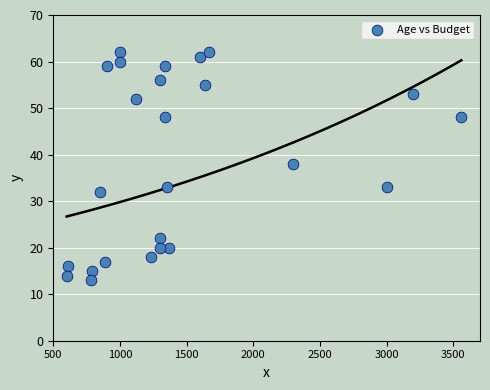

What is the range of Y values (max minus min)?

49